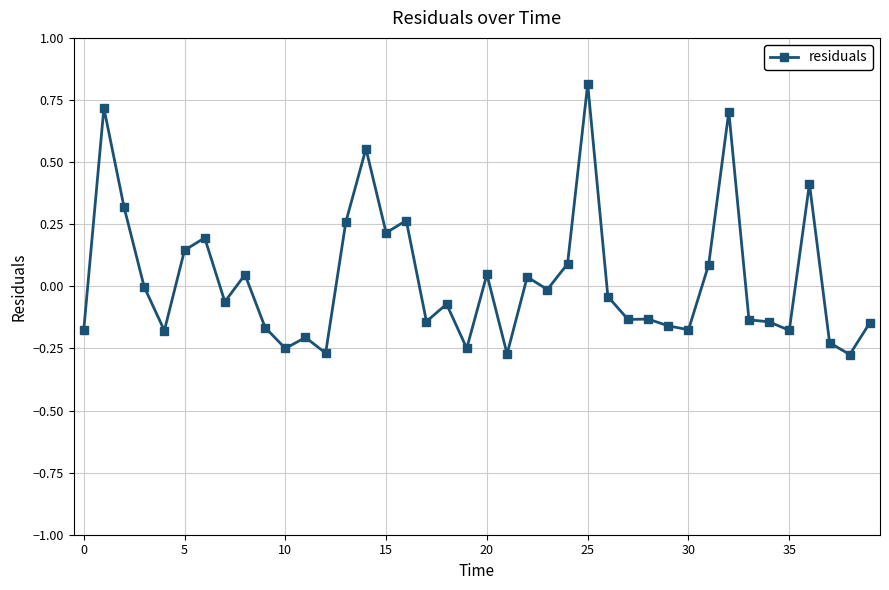

What is the maximum value shown in the chart?

0.8